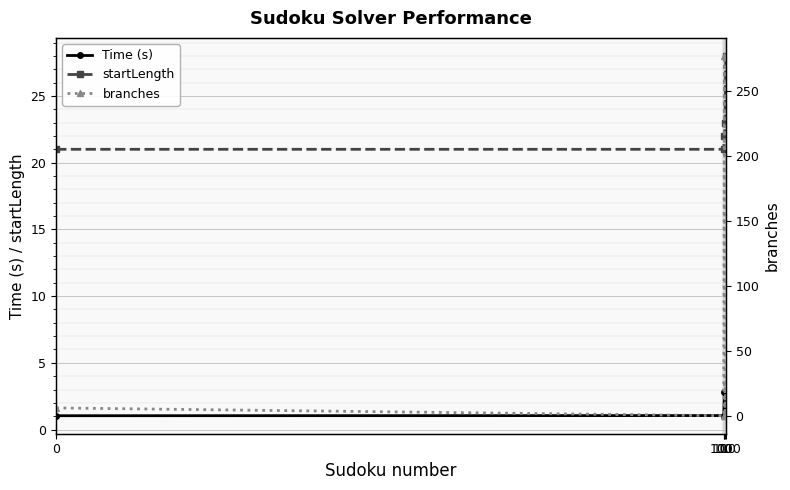

The value of Time (s) at 10 is 1.2. True or false?

False